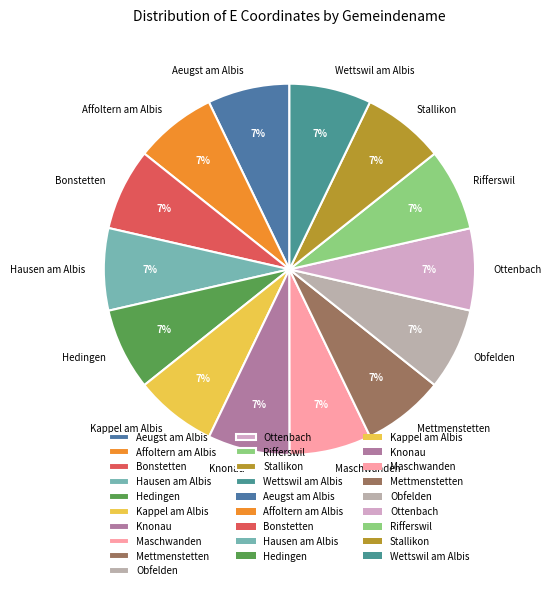

True or false: Affoltern am Albis accounts for 7% of the total.

True